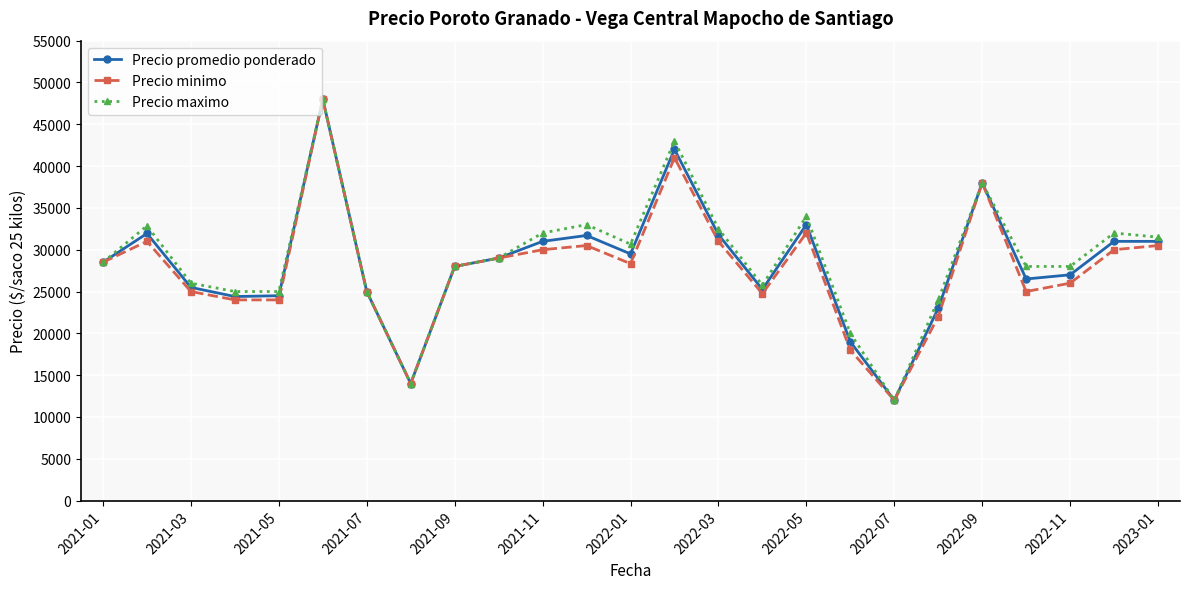

What is the maximum value shown in the chart?

48000.0